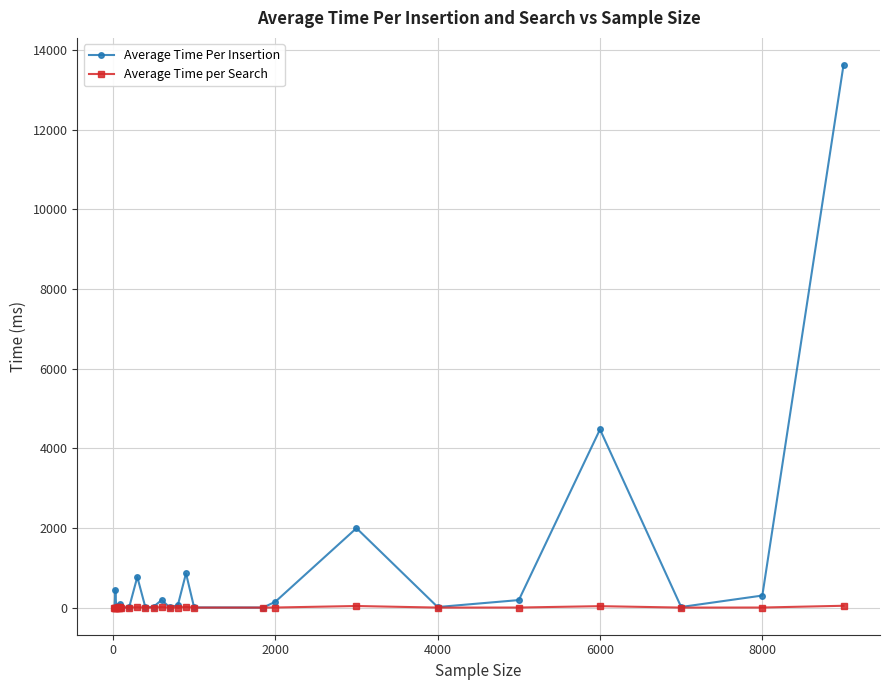

Which series has the largest total across all categories?

Average Time Per Insertion